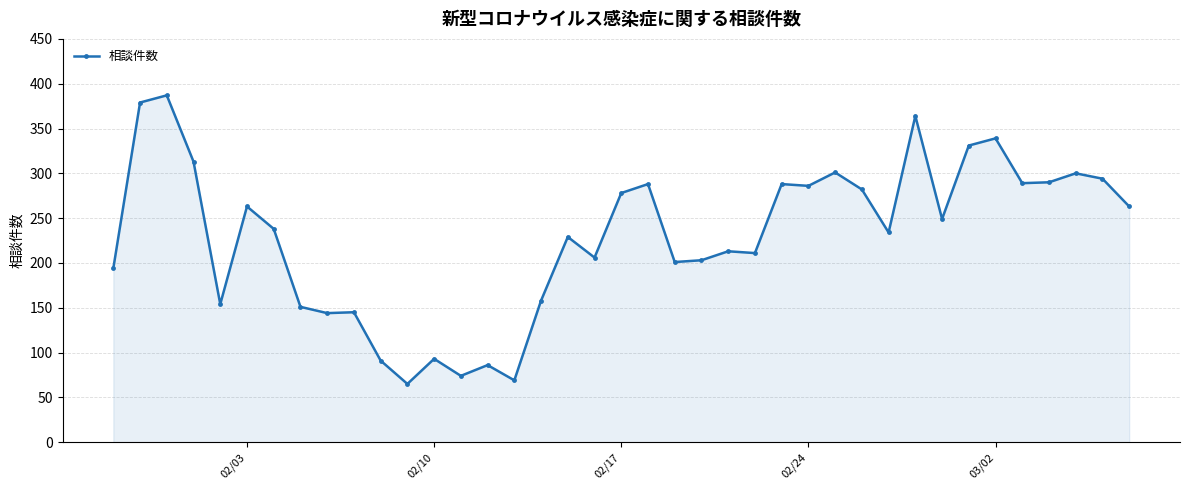

What is the value of the 27th point from the left?

286